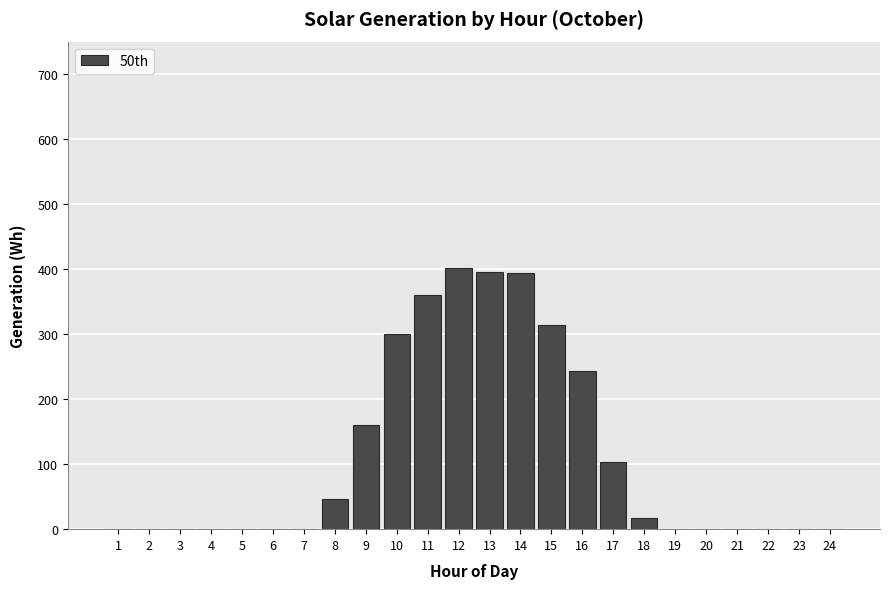

True or false: the data shows 538 at 15.

False